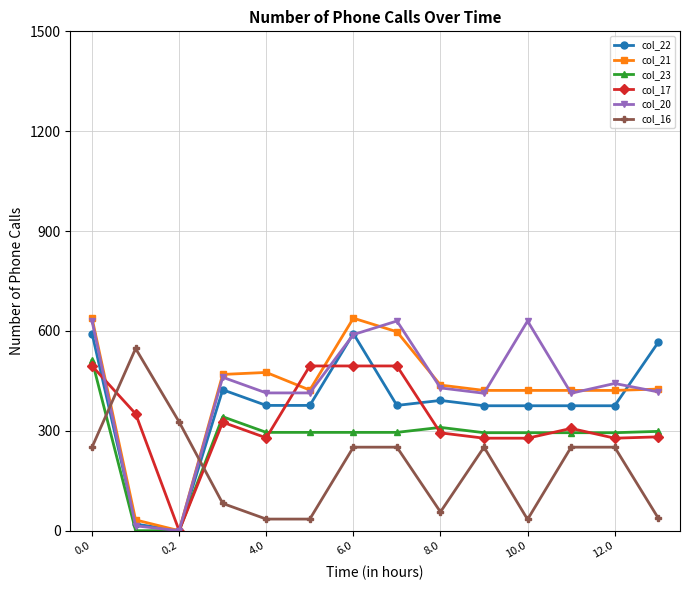

What is the greatest value displayed?

638.4